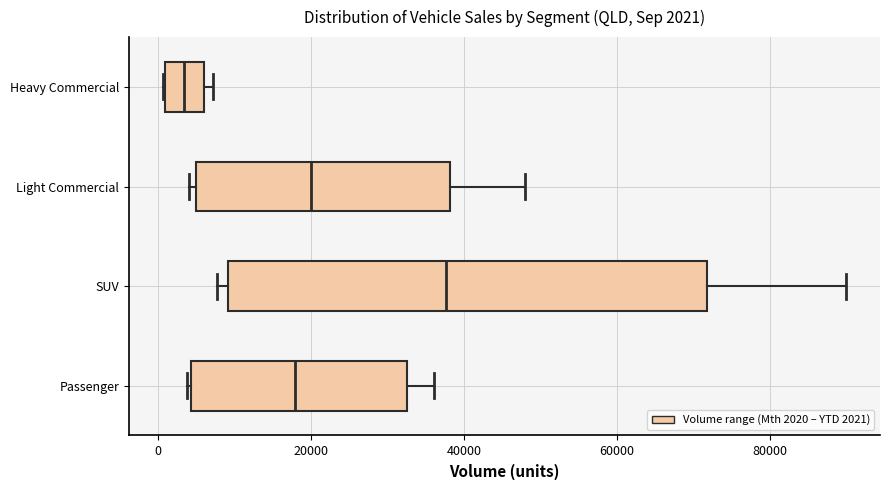

Which box's median line is the furthest to the left?

Heavy Commercial